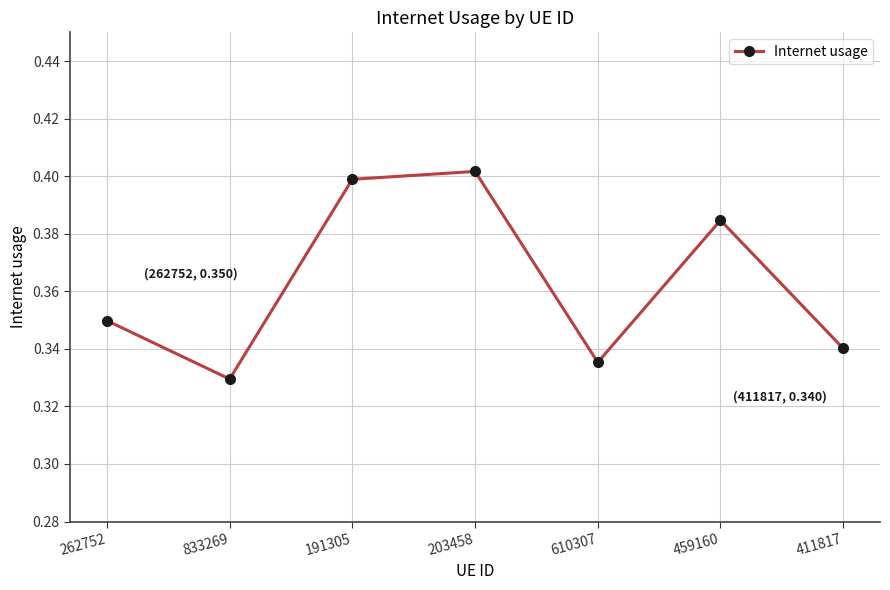

What is the label of the 2nd point from the left?

833269